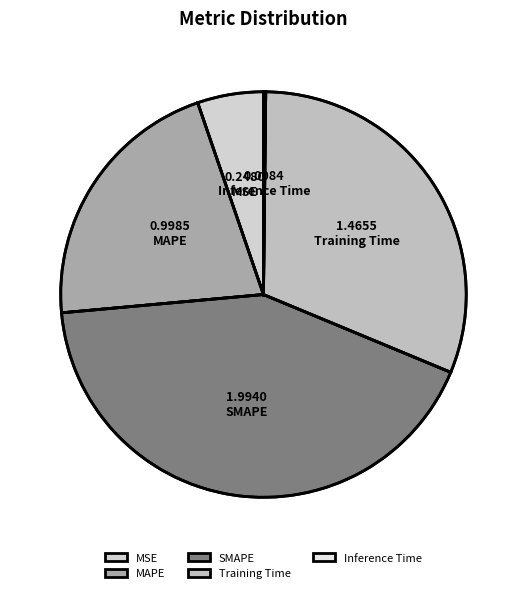

What is the change in value from MAPE to Training Time?

+0.5